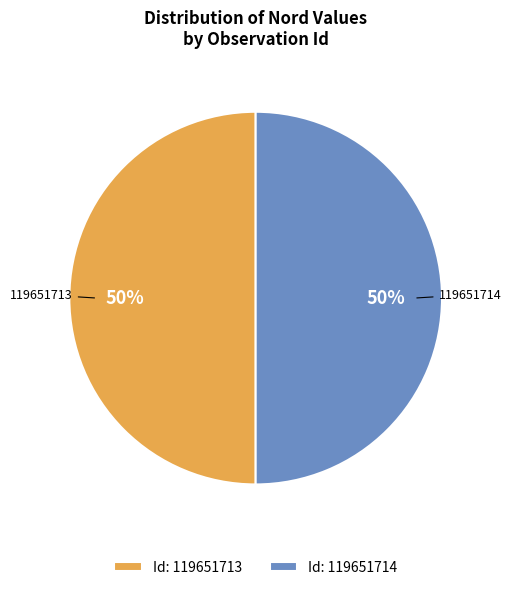

Is it true that Id: 119651714 is 50% of the pie?

True